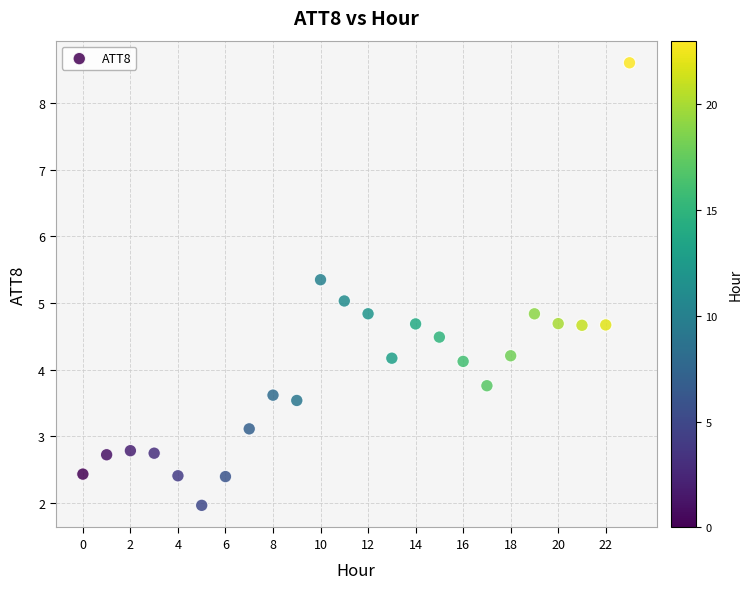

What is the range of Y values (max minus min)?

6.6